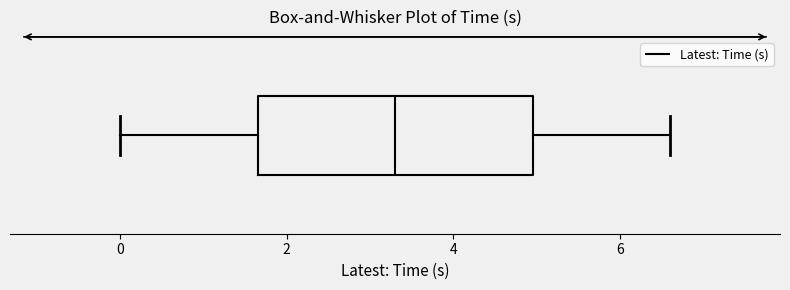

Transcribe this box plot: give where the median line is, the range the box spans, and where the two whiskers end, as read against the x-axis. The values are not printed on the chart, so give them approximately, as read against the axis.

median 3.4, box 1.6 to 5.0, whiskers 0.0 to 6.6